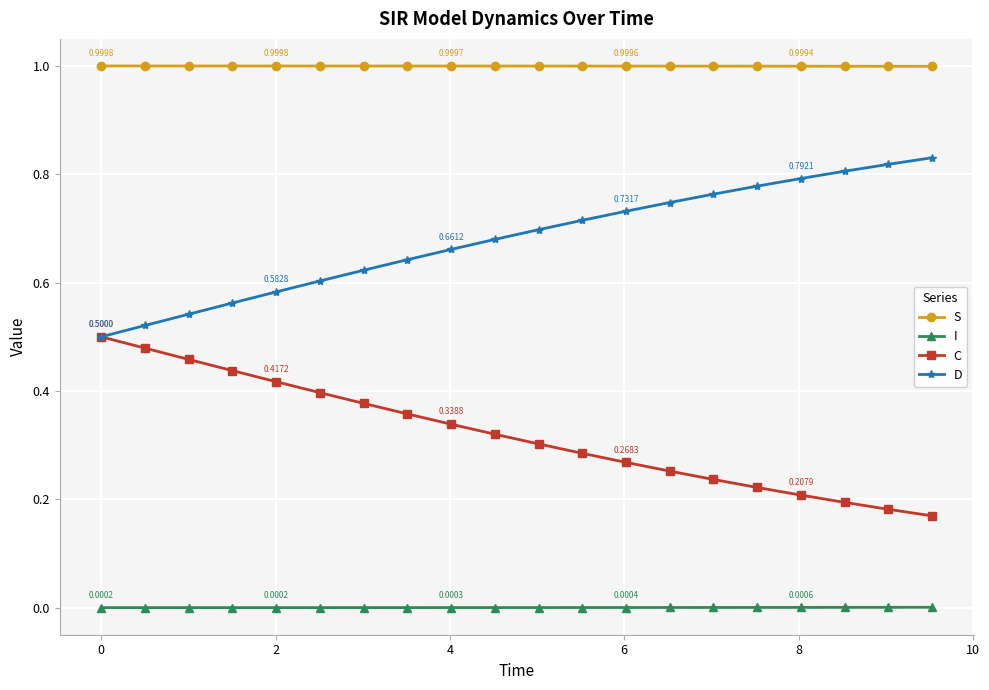

List the series in order of their overall mean, lowest first.

I, C, D, S